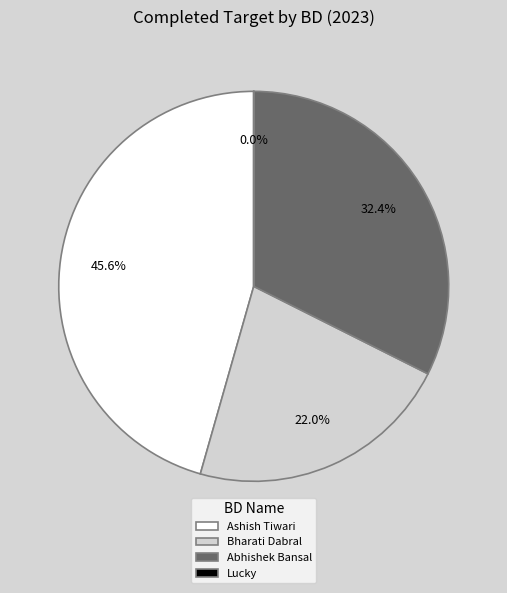

Which slice is the largest?

Ashish Tiwari